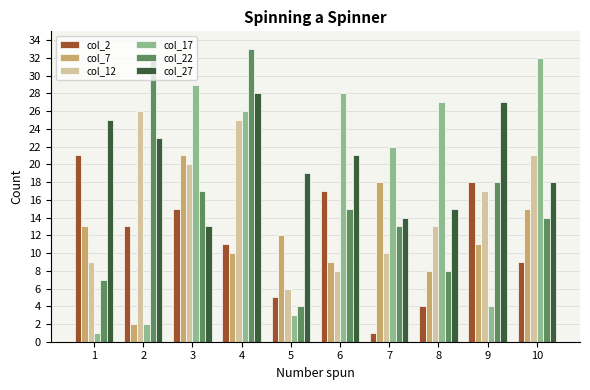

Where does the col_22 series first go above 15?

2